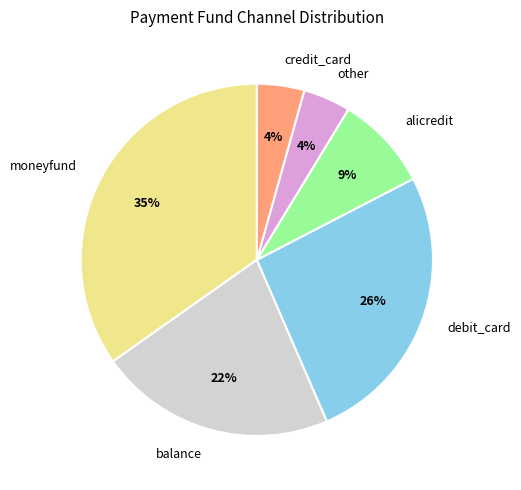

Is there any slice that represents more than half of the pie?

No